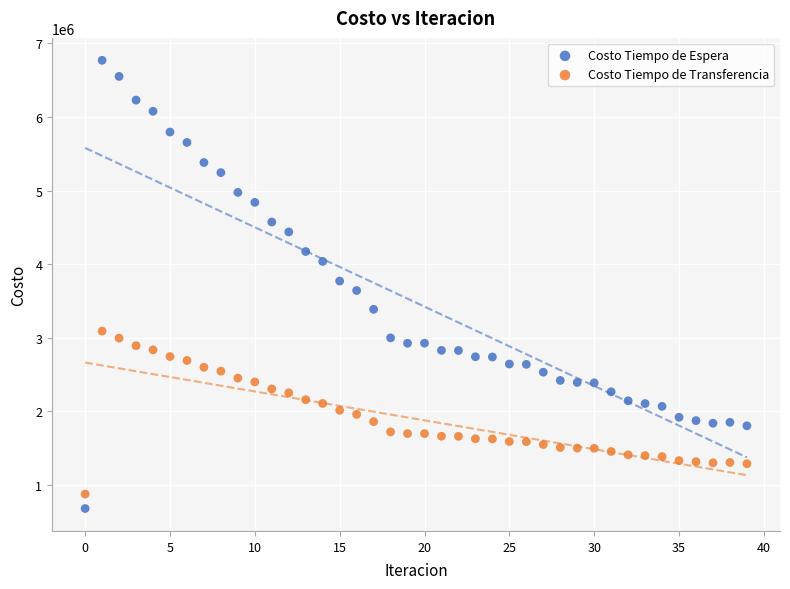

What are all the series names shown in the legend?

Costo Tiempo de Espera, Costo Tiempo de Transferencia